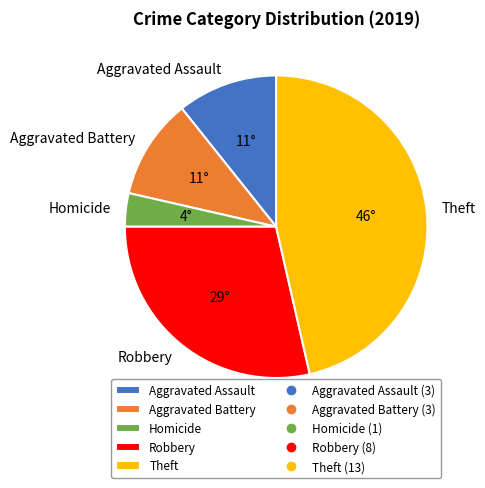

What is the smallest slice in the pie chart?

Homicide